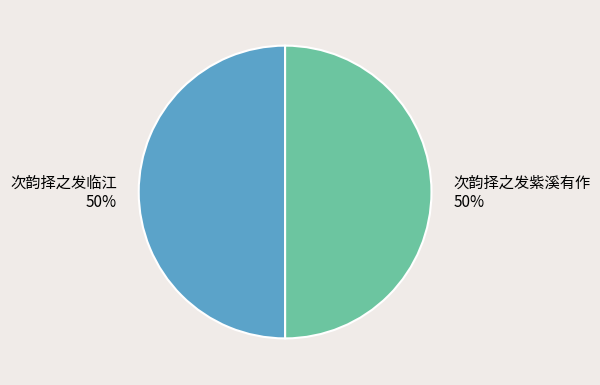

To the nearest percent, what is the average slice percentage?

50%